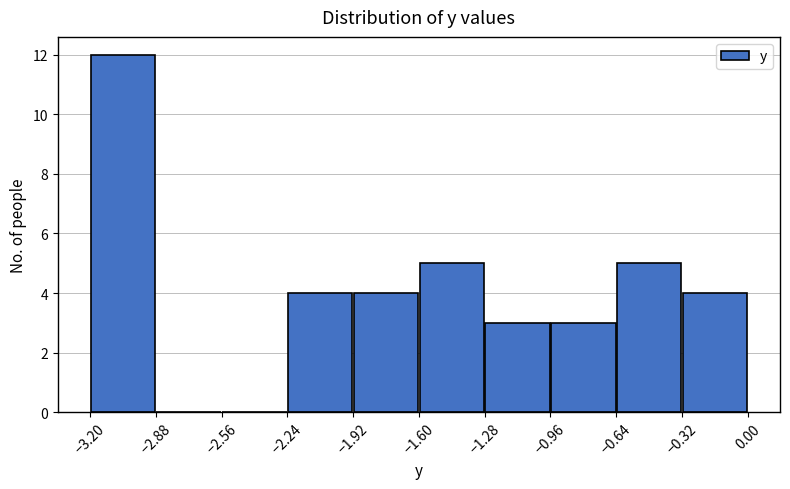

How tall is the bar that spans -2.24 to -1.92 on the x-axis? The values are not printed on the chart, so give them approximately, as read against the axis.

4